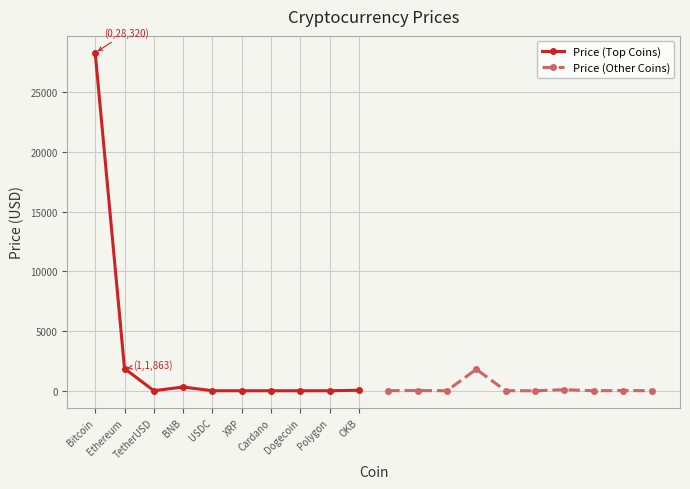

What is the label of the 2nd point from the left?

Ethereum